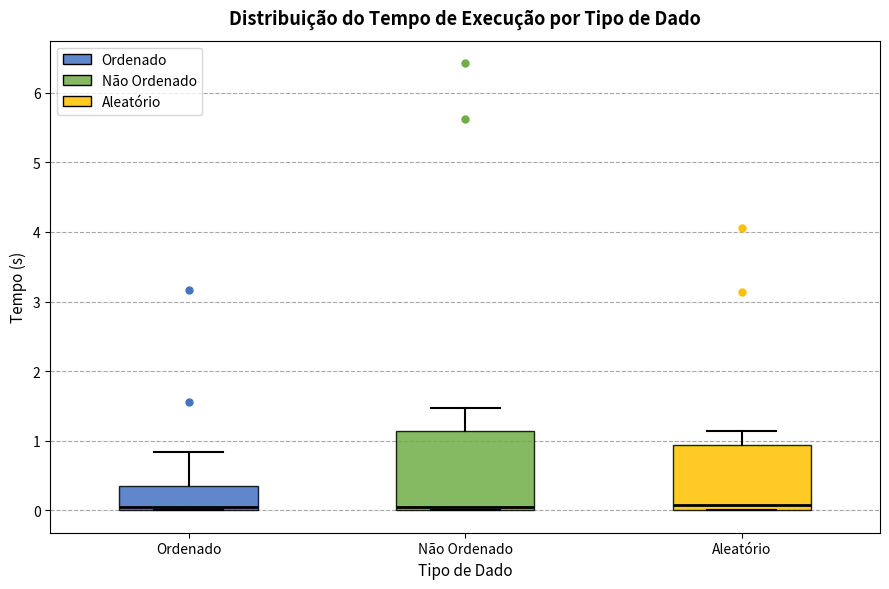

Which box is the tallest, from its lower edge to its upper edge?

Não Ordenado